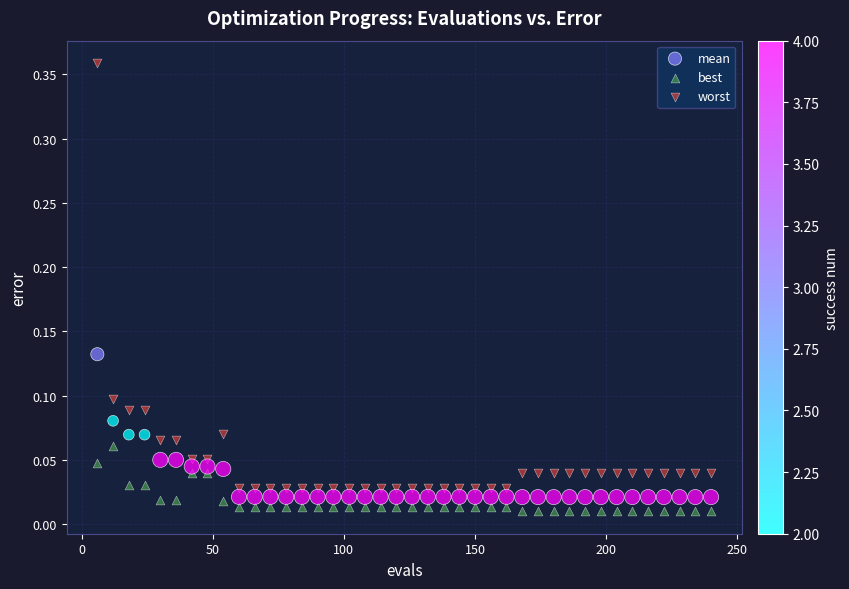

Which series has the widest spread of Y values?

worst